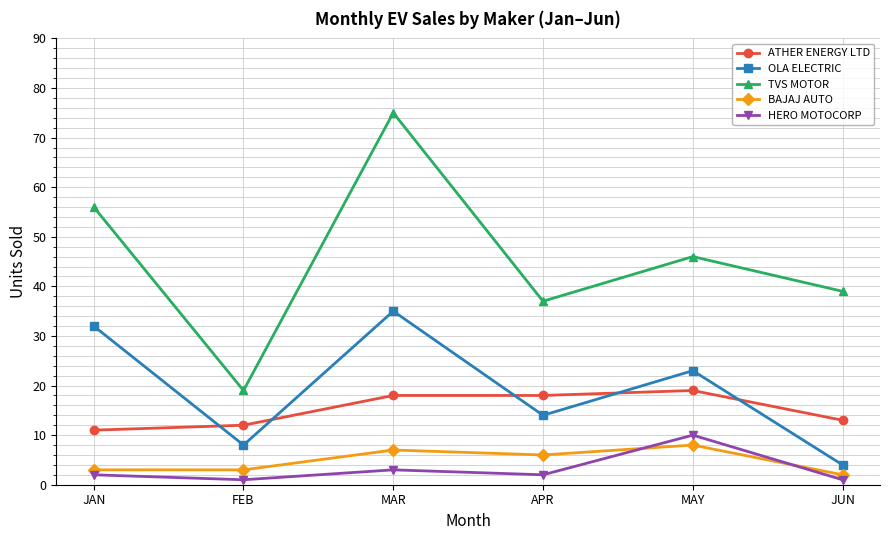

Count the number of categories in the chart.

6